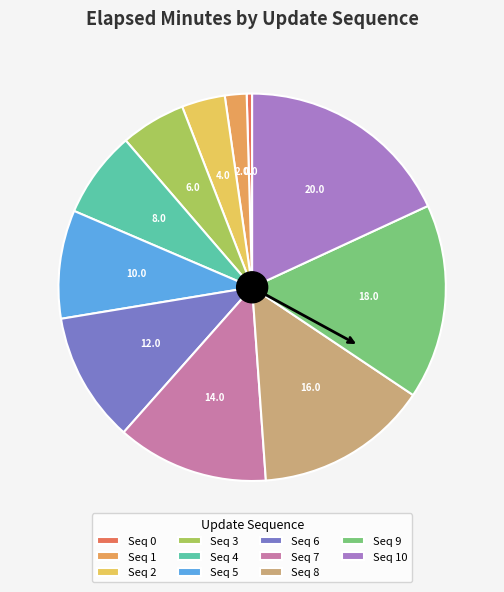

Is there a majority slice in this chart?

No